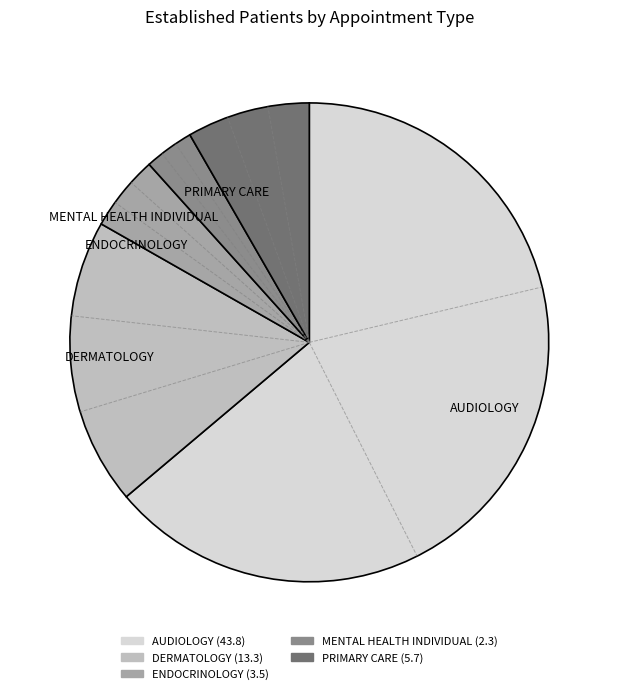

Is it true that PRIMARY CARE is 21% of the pie?

False